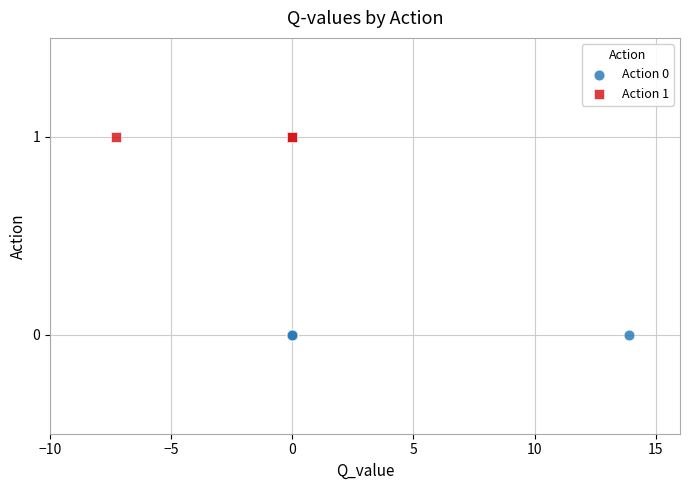

What are all the series names shown in the legend?

Action 0, Action 1